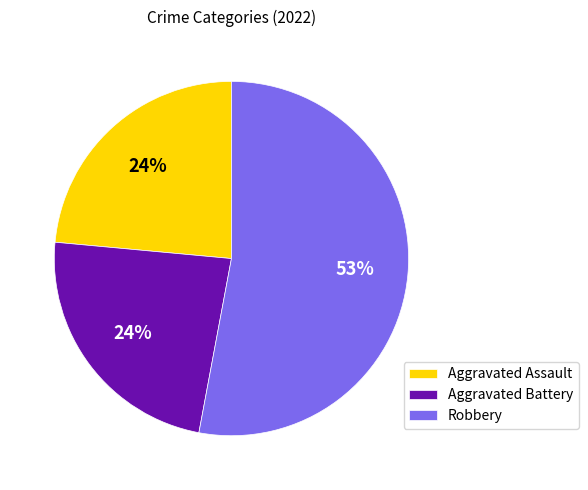

Is there a majority slice in this chart?

Yes